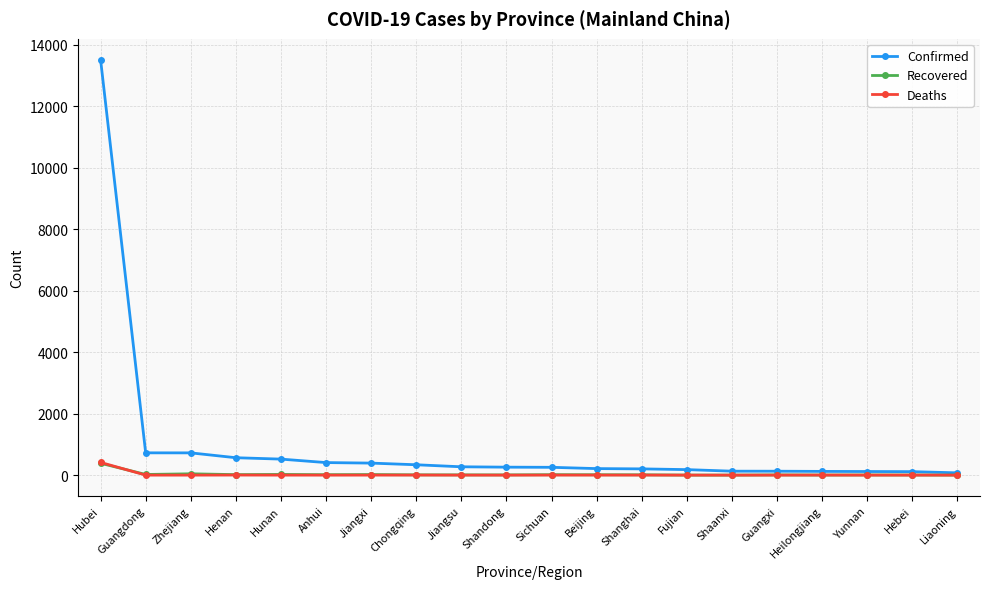

Between Guangdong and Shandong, which series saw the biggest shift?

Confirmed